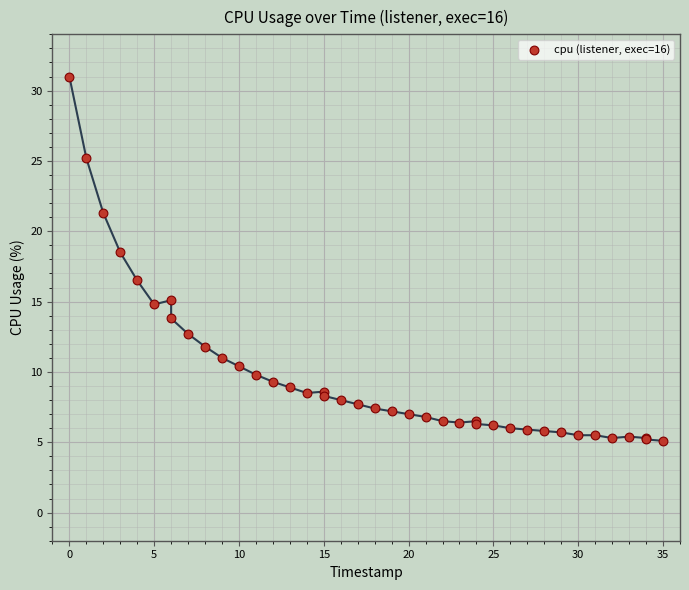

What Y value in the scatter plot is closest to 18?

18.5